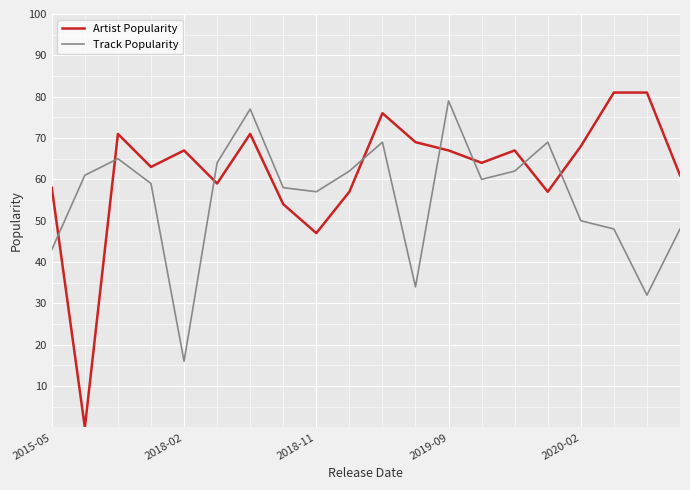

Which series ends up on top after the final intersection of Track Popularity and Artist Popularity?

Artist Popularity